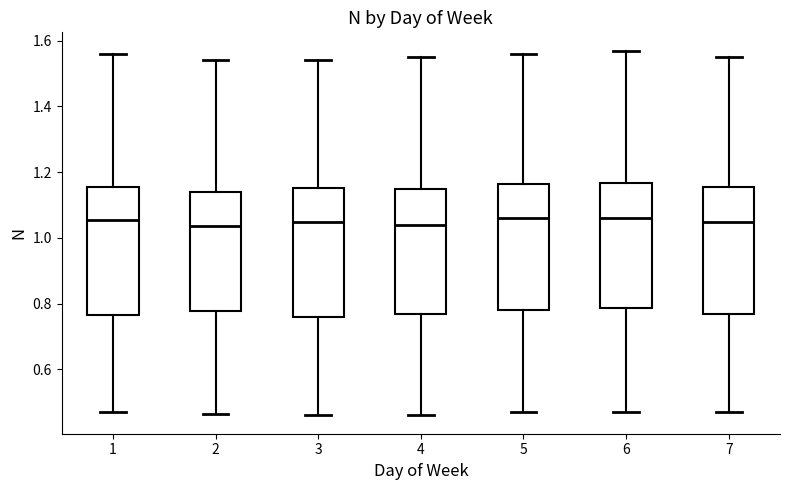

Reading left to right, transcribe this box plot: for each box, give where its median line is, the range the box spans, and where its two whiskers end, as read against the y-axis. The values are not printed on the chart, so give them approximately, as read against the axis.

1: median 1.06, box 0.76 to 1.16, whiskers 0.48 to 1.56
2: median 1.04, box 0.78 to 1.14, whiskers 0.46 to 1.54
3: median 1.06, box 0.76 to 1.16, whiskers 0.46 to 1.54
4: median 1.04, box 0.78 to 1.14, whiskers 0.46 to 1.56
5: median 1.06, box 0.78 to 1.16, whiskers 0.48 to 1.56
6: median 1.06, box 0.78 to 1.16, whiskers 0.48 to 1.58
7: median 1.06, box 0.78 to 1.16, whiskers 0.48 to 1.56